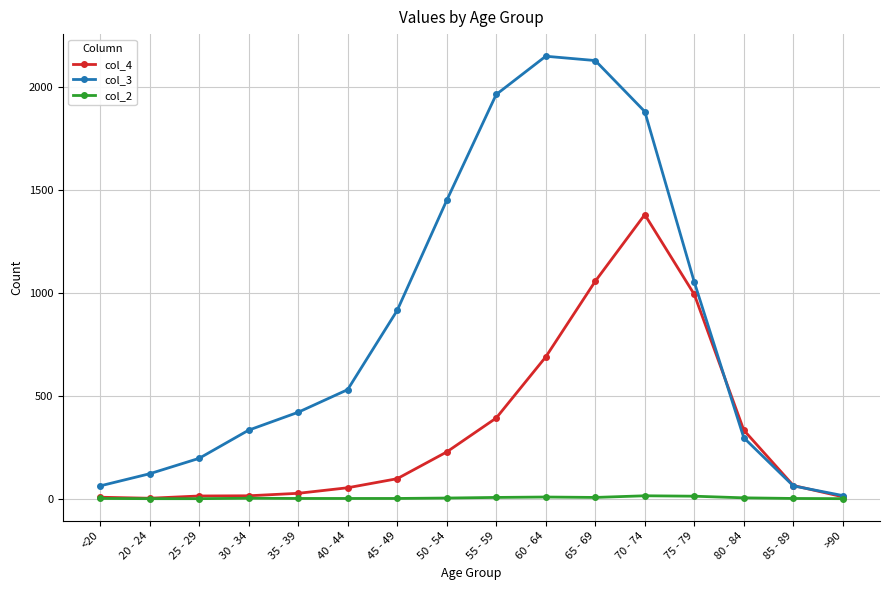

Which category has the lowest value in the col_3 series?

>90